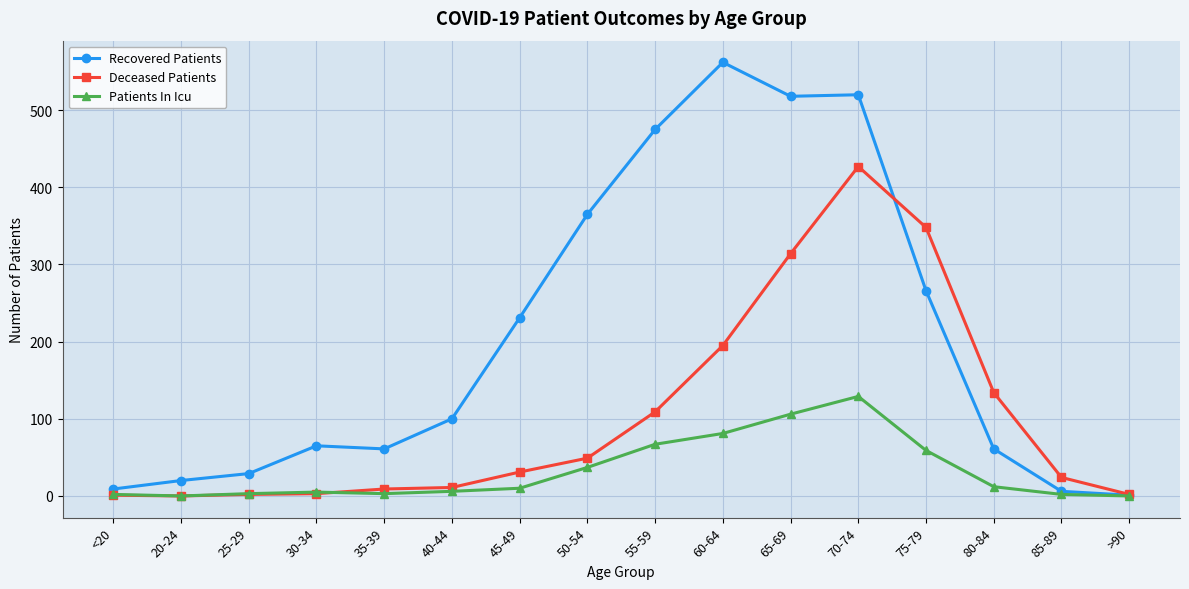

What are all the series names shown in the legend?

Recovered Patients, Deceased Patients, Patients In Icu